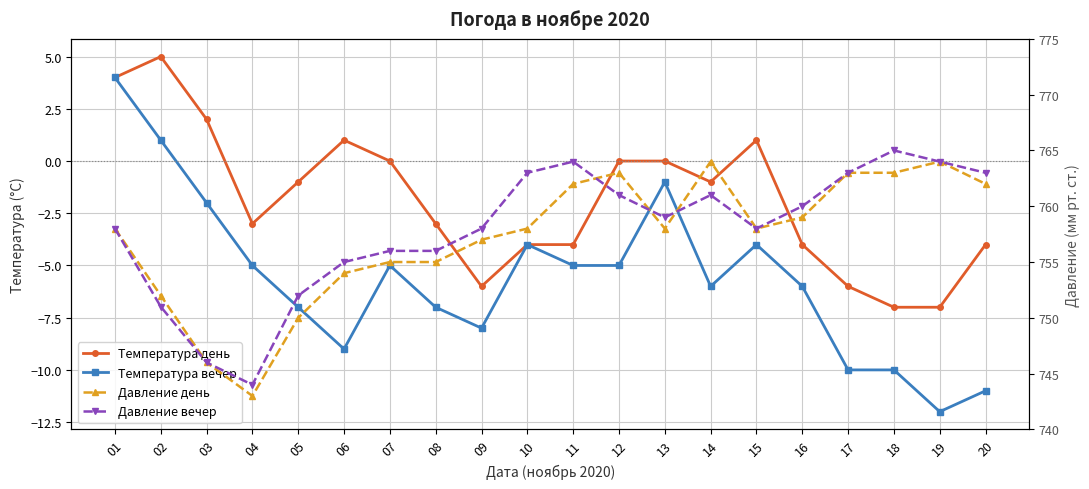

True or false: Давление вечер has more than 0 interior local peaks.

True